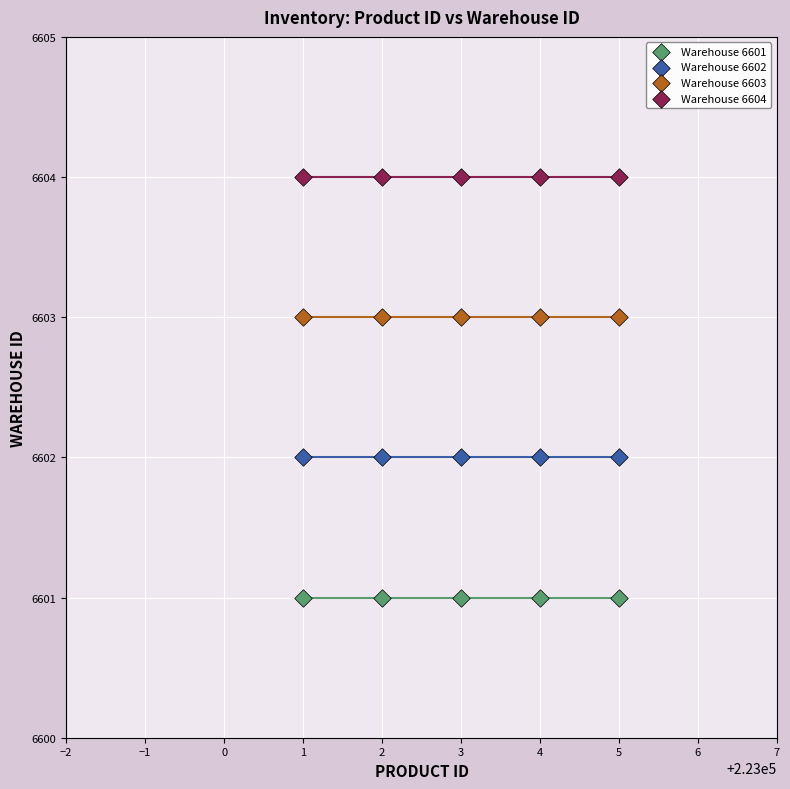

Which series contains the highest Y value?

Warehouse 6604